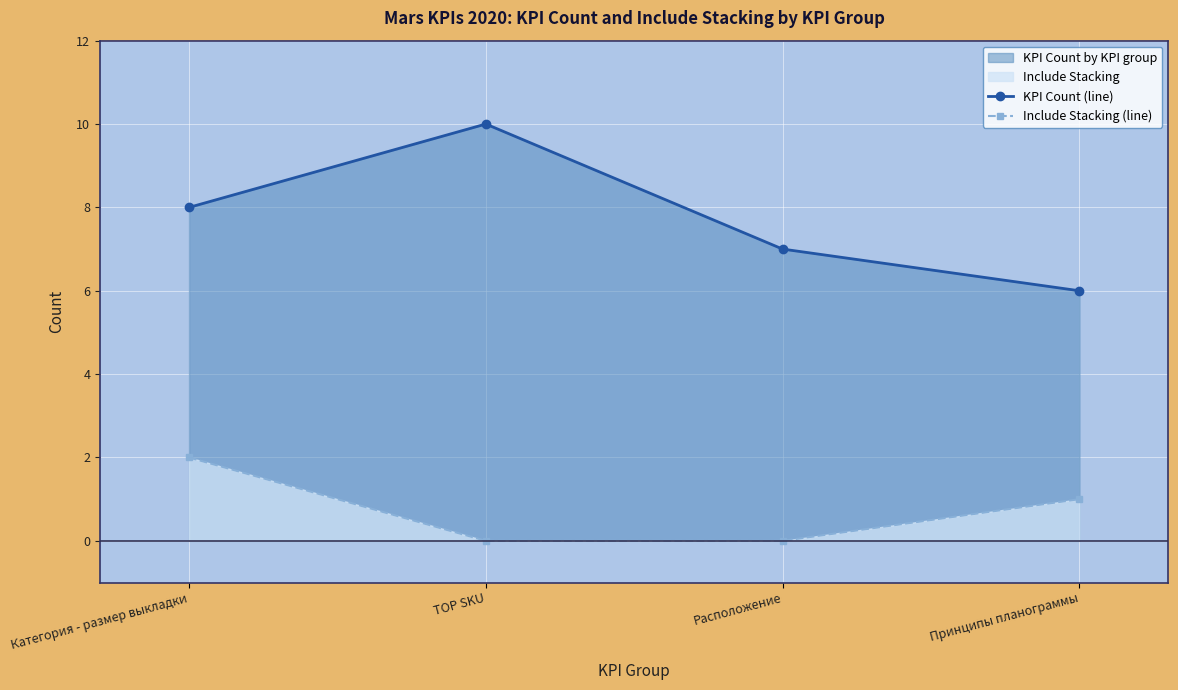

Reading left to right, what are all the values shown in this chart?

KPI Count (line): 8	10	7	6
Include Stacking (line): 2	0	0	1